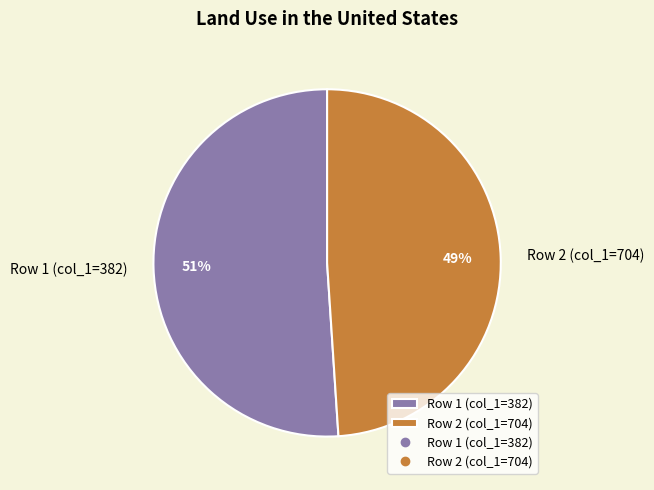

To the nearest percent, what percentage of the pie is Row 1 (col_1=382)?

51%